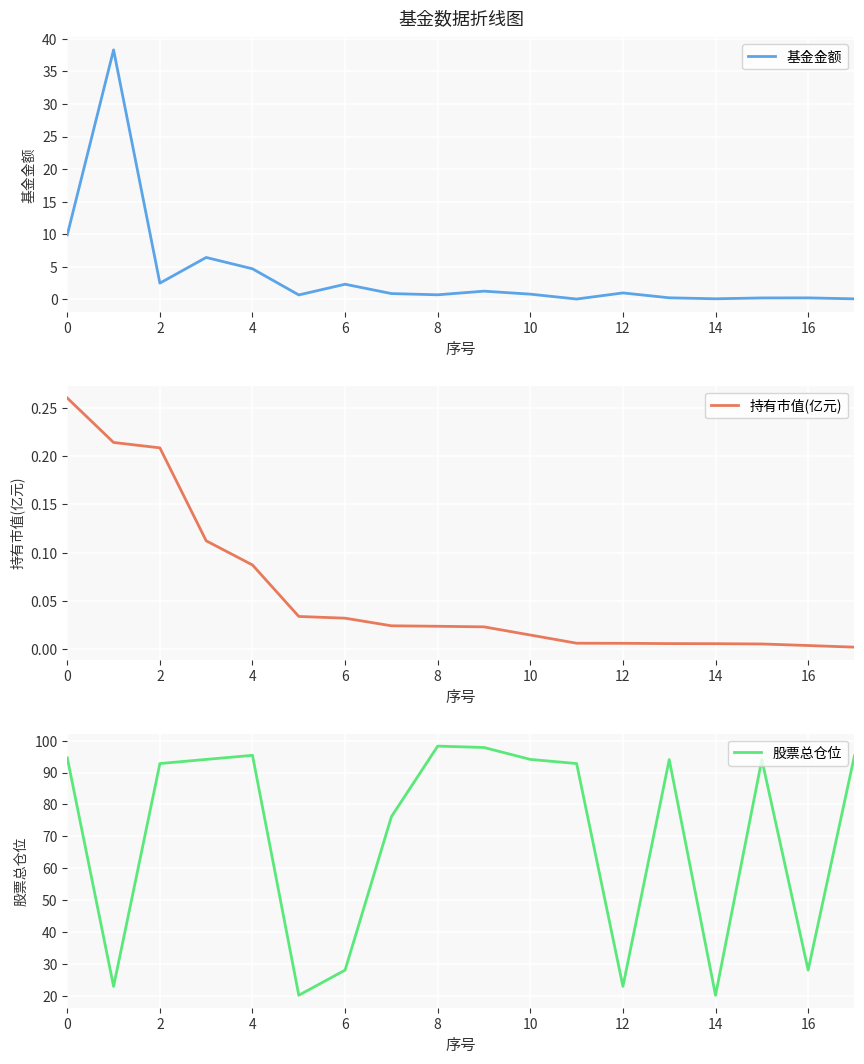

What is the lowest value of the 股票总仓位 series?

20.1